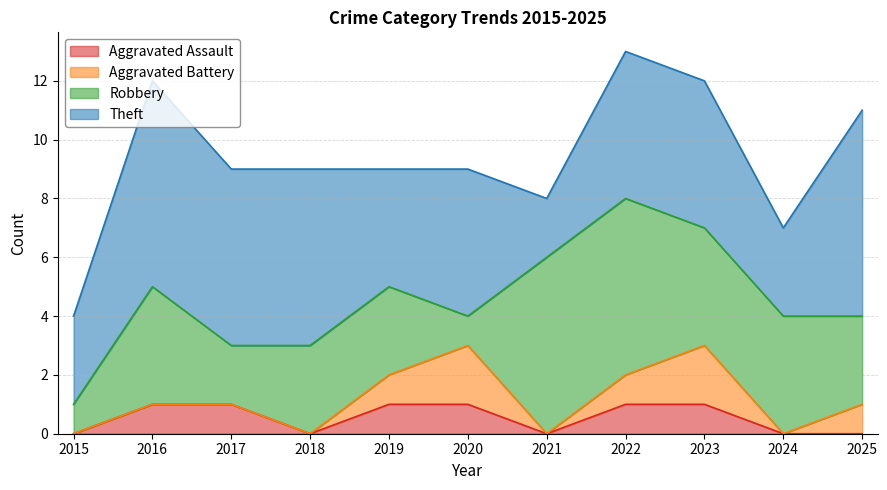

How many lines are shown in the chart?

4